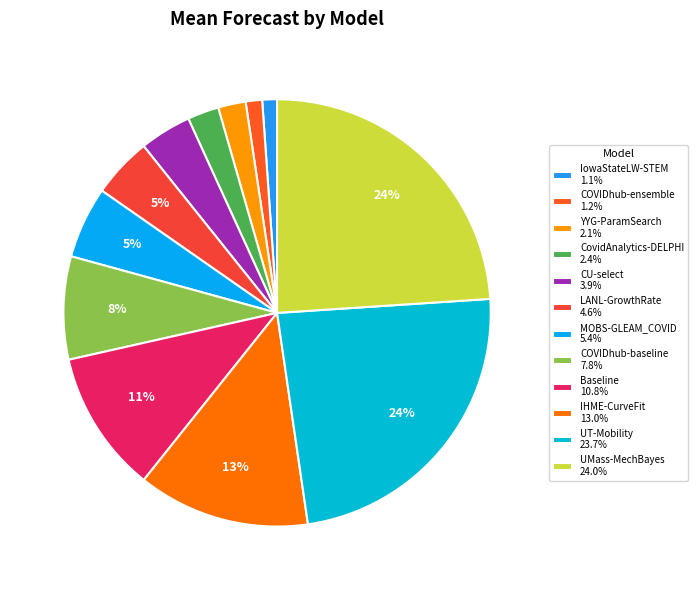

Approximately how many times larger is the value at CovidAnalytics-DELPHI compared to CU-select?

0.6